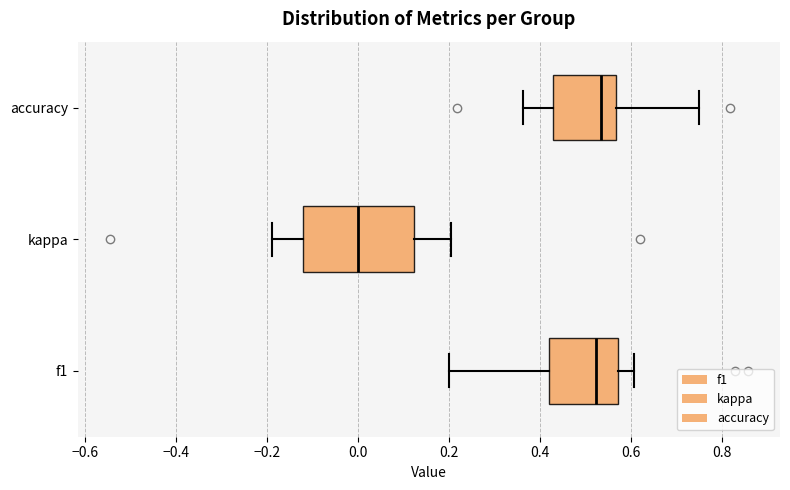

Reading bottom to top, read every box against the x-axis: the position of its median line, the range the box covers, and the ends of its whiskers. The values are not printed on the chart, so give them approximately, as read against the axis.

f1: median 0.52, box 0.42 to 0.58, whiskers 0.20 to 0.60
kappa: median 0.00, box -0.12 to 0.12, whiskers -0.18 to 0.20
accuracy: median 0.54, box 0.42 to 0.56, whiskers 0.36 to 0.76